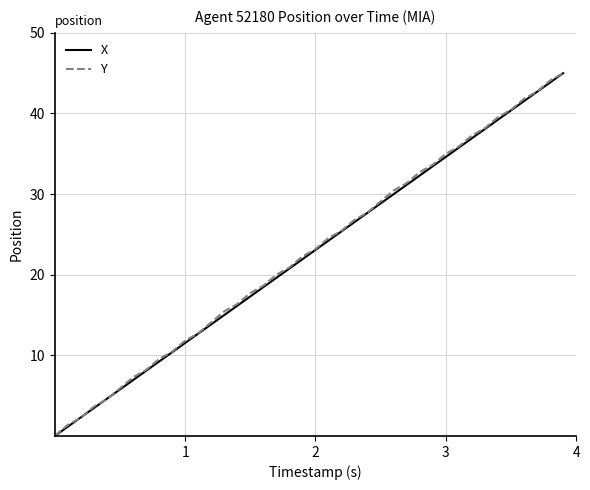

What is the highest value of the X series?

45.0